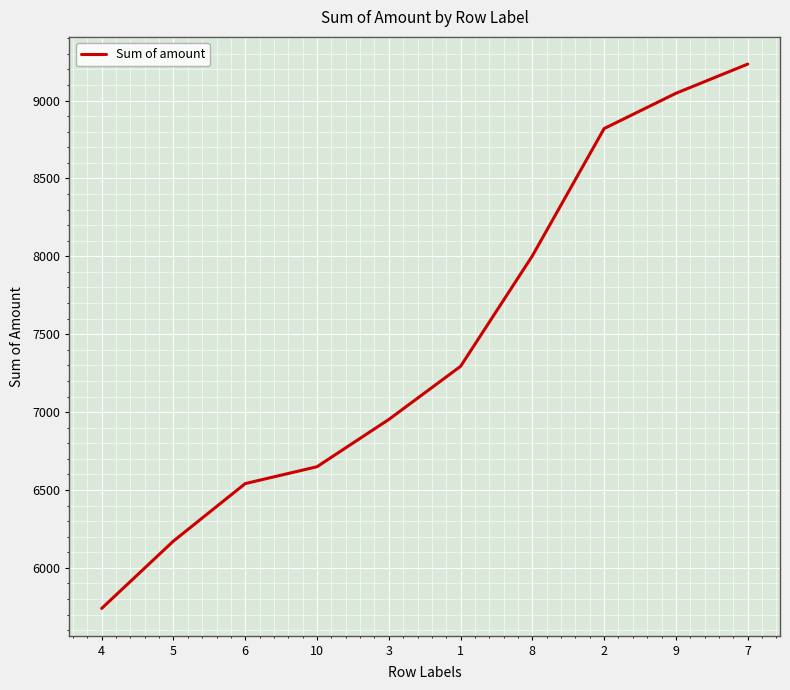

Which has a higher value, 3 or 10?

3